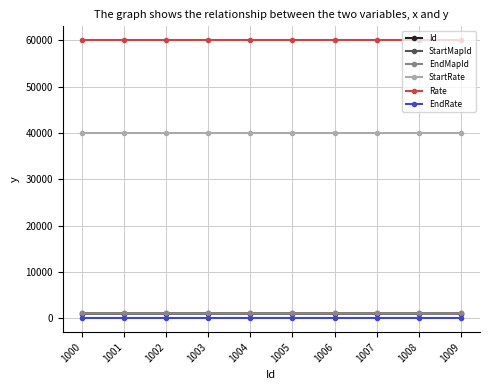

Does the chart have visible grid lines?

Yes